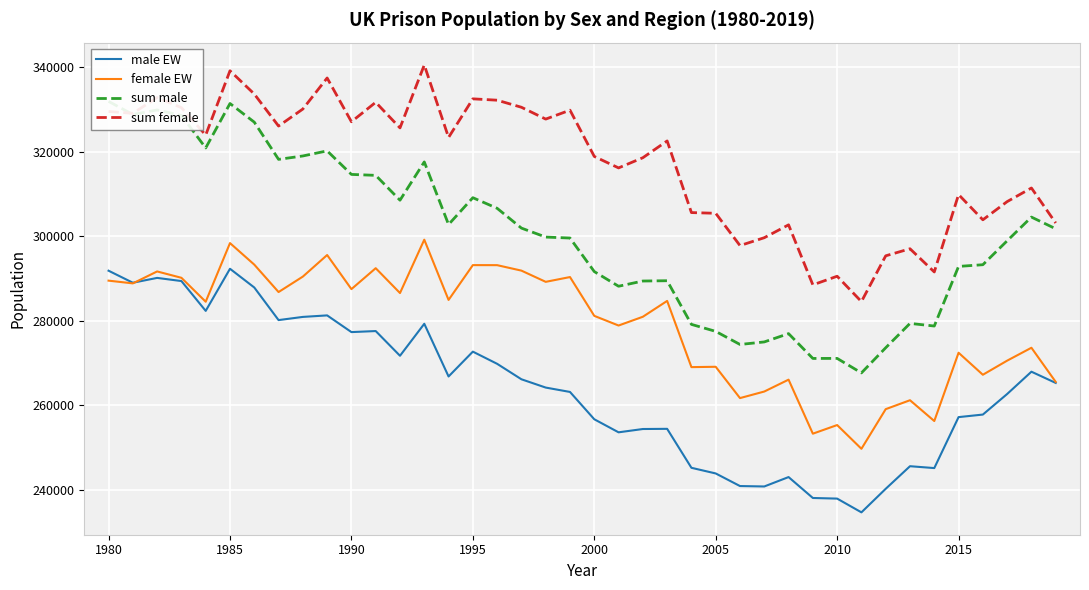

Which series has the largest total across all categories?

sum female